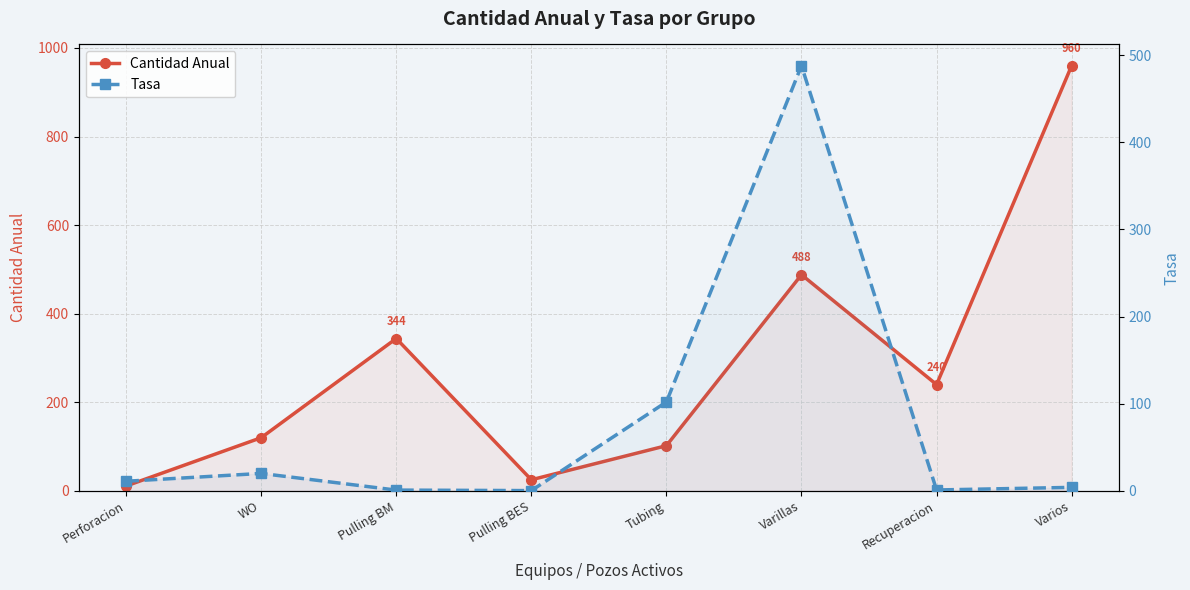

True or false: Tasa has a value of 1.0 at Recuperacion.

True